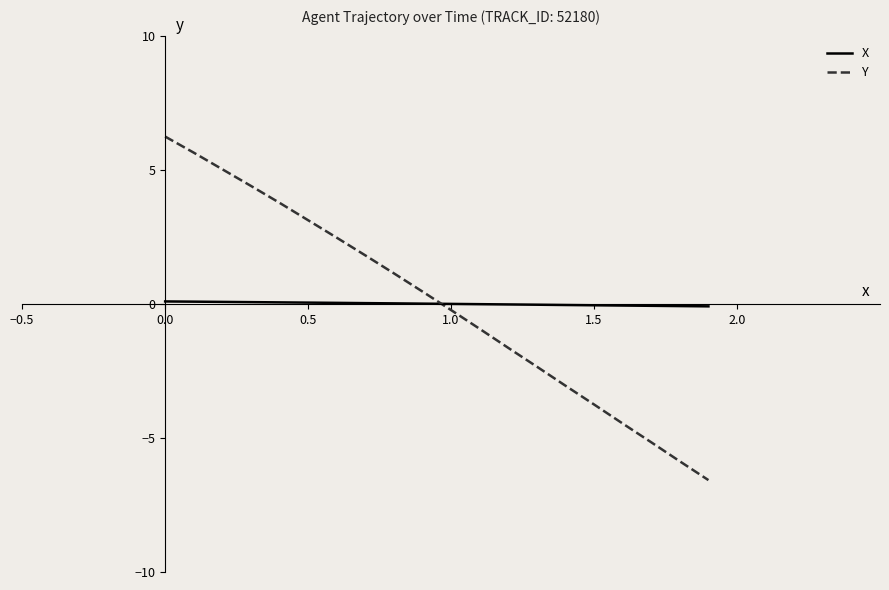

Rank the series by their maximum value, from highest to lowest.

Y, X